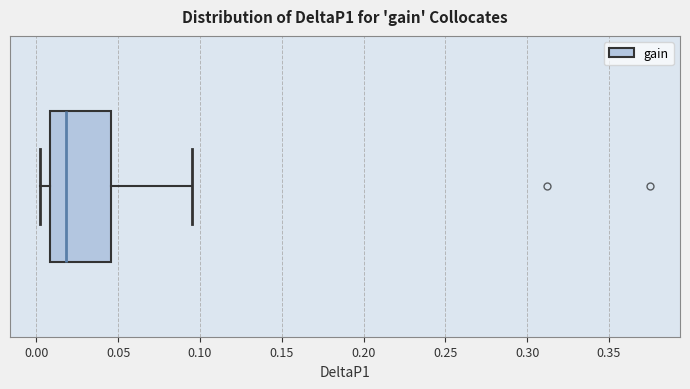

Read this box plot against the x-axis: the position of the median line, the range covered by the box, and the ends of both whiskers. The values are not printed on the chart, so give them approximately, as read against the axis.

median 0.020, box 0.010 to 0.045, whiskers 0.005 to 0.095